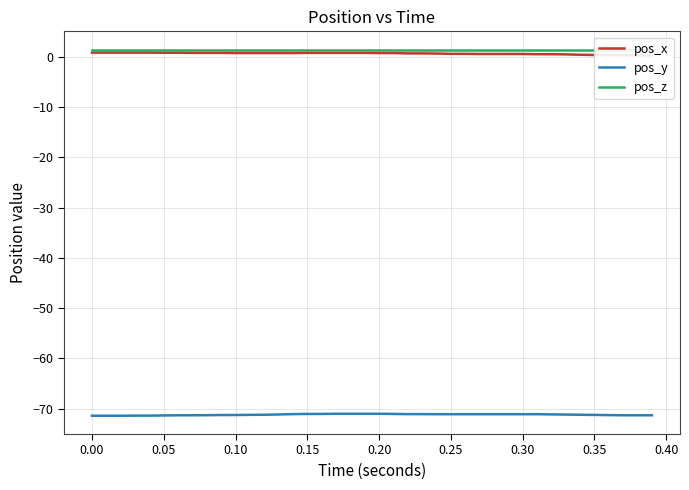

True or false: pos_y has more than 0 interior local peaks.

False